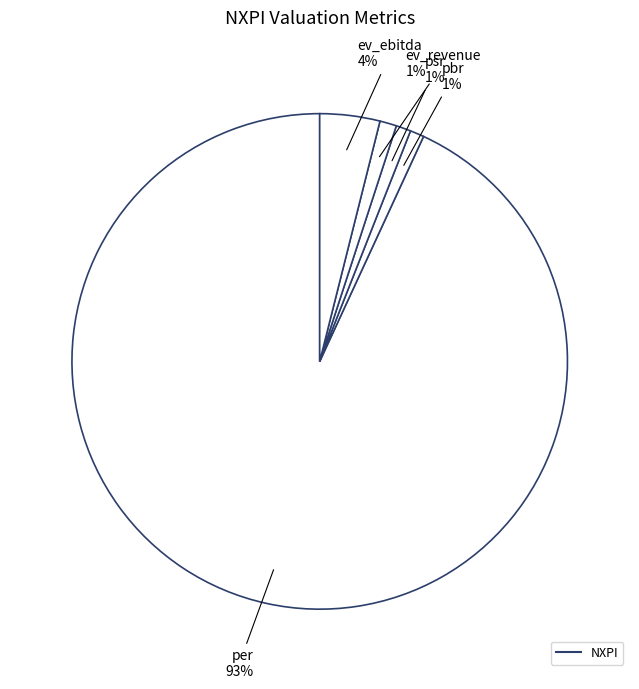

How many slices are in this pie chart?

5